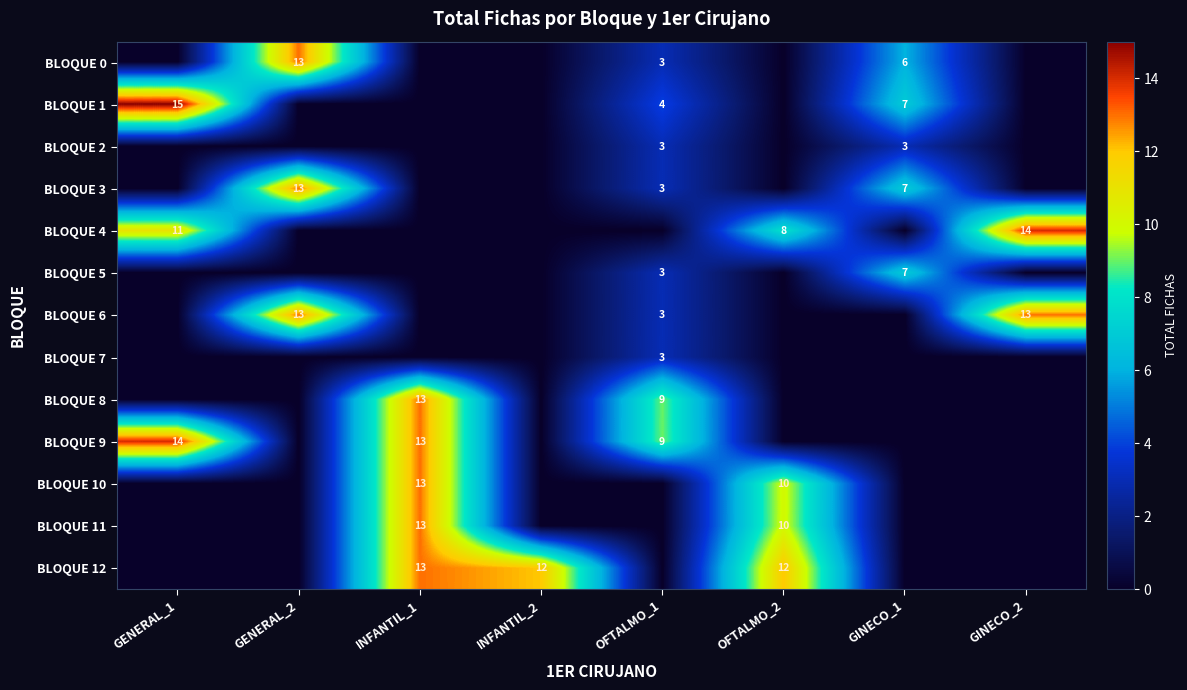

Is it true that BLOQUE 3 equals 4 at OFTALMO_1?

False